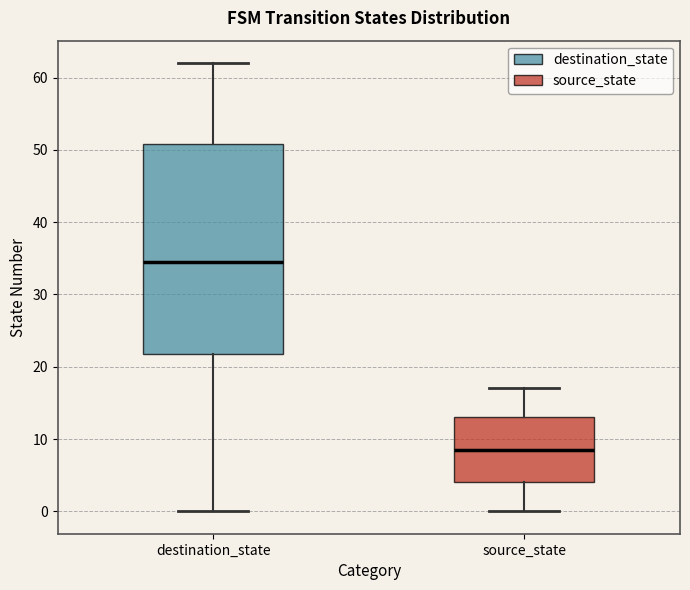

Reading left to right, transcribe this box plot: for each box, give where its median line is, the range the box spans, and where its two whiskers end, as read against the y-axis. The values are not printed on the chart, so give them approximately, as read against the axis.

destination_state: median 35, box 22 to 51, whiskers 0 to 62
source_state: median 9, box 4 to 13, whiskers 0 to 17